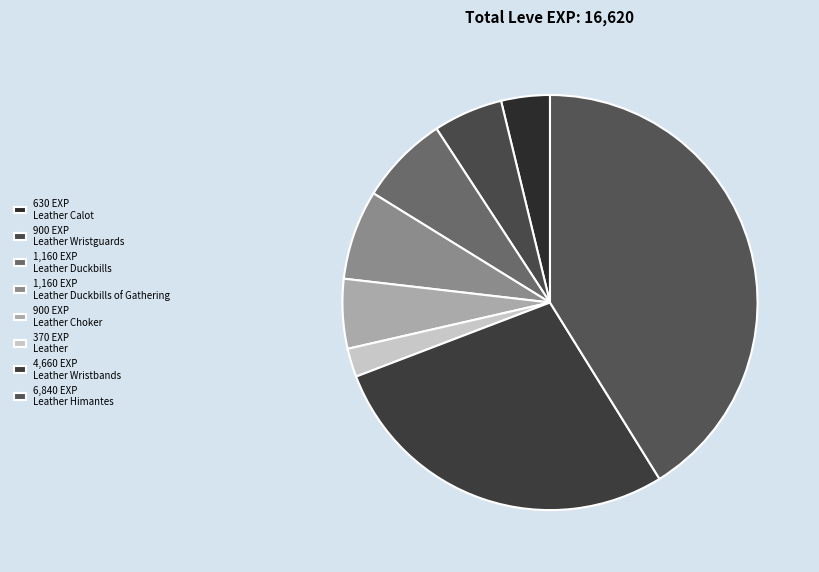

Is there any slice that represents more than half of the pie?

No